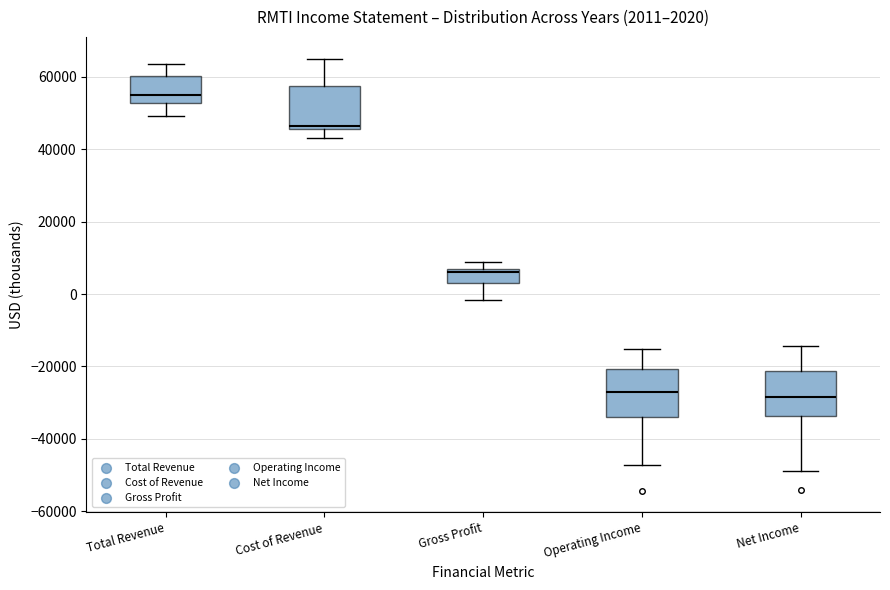

Which box has the highest median line?

Total Revenue